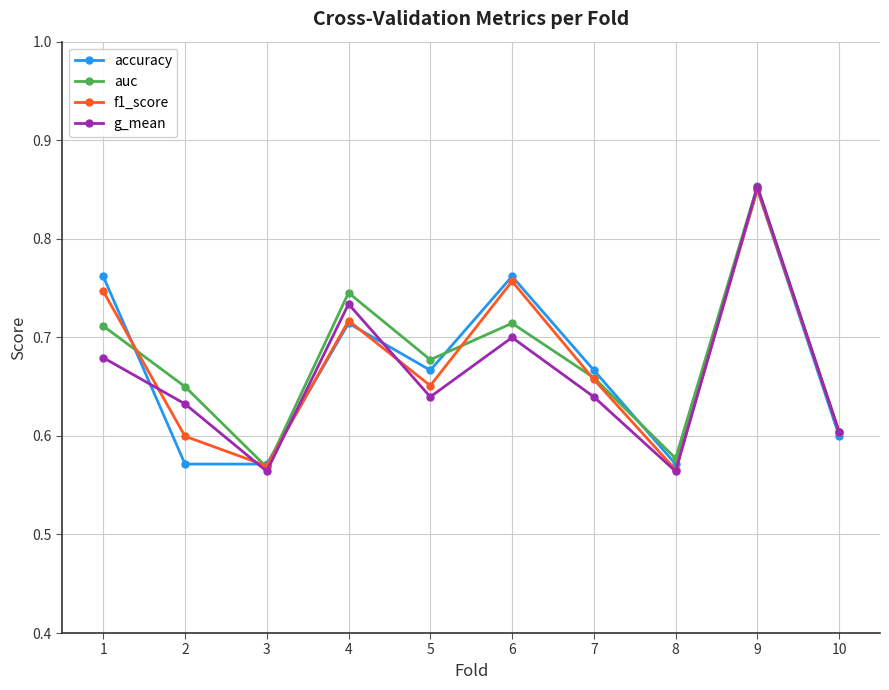

Count the accuracy values in the range 0 to 1.

10